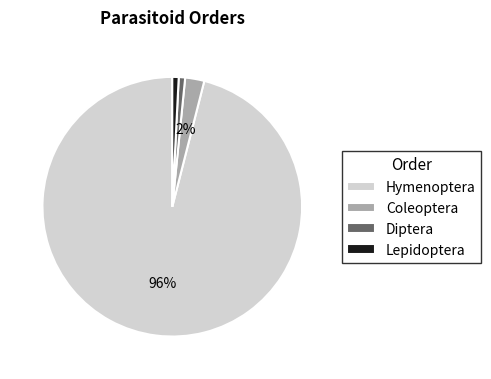

To the nearest percent, what is the average slice percentage?

25%